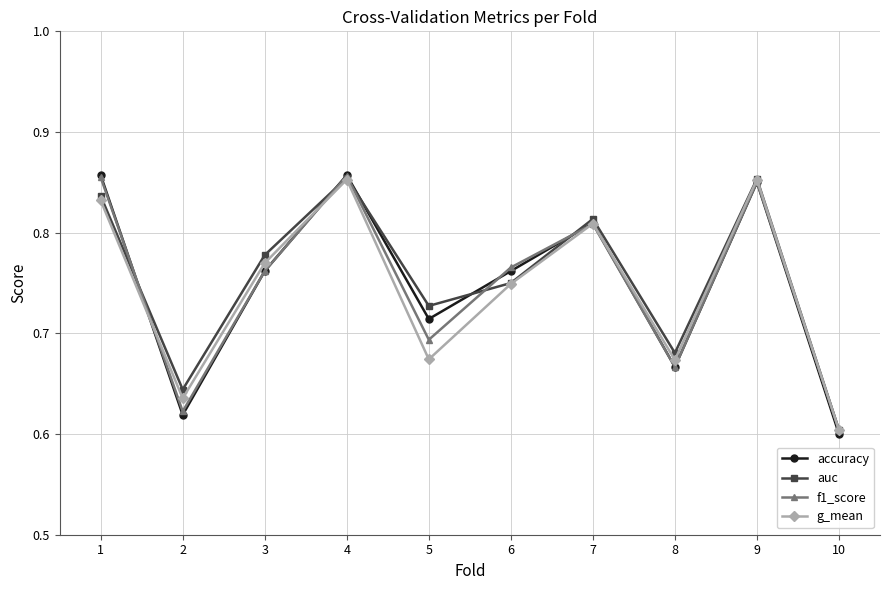

At which label does accuracy reach its minimum?

10